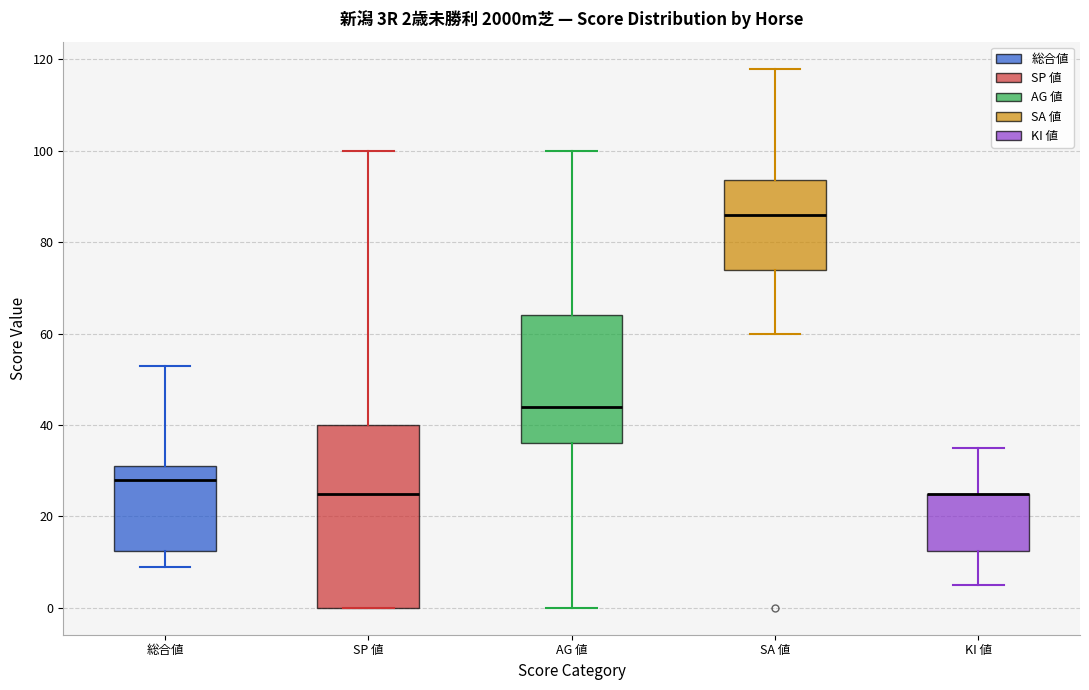

Which box is the tallest, from its lower edge to its upper edge?

SP 値